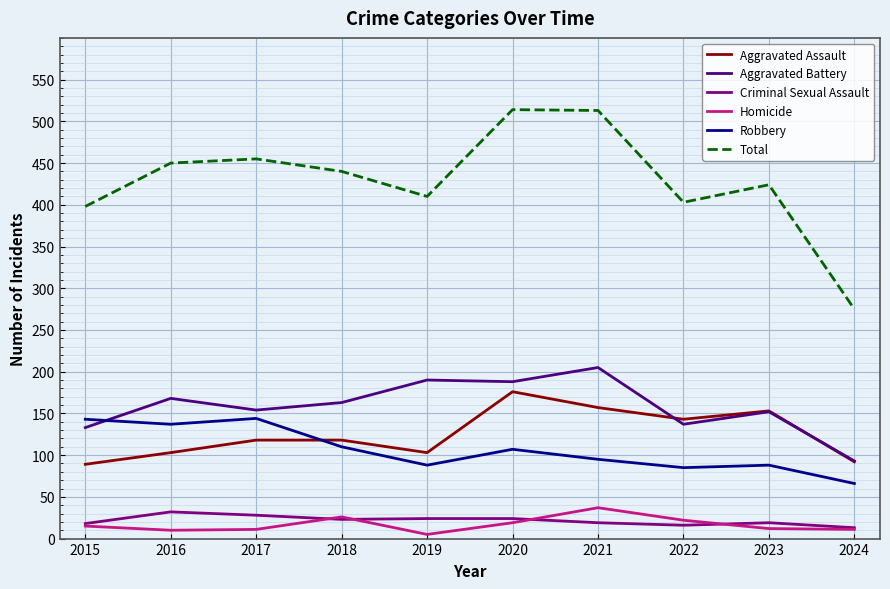

What is the maximum value for Criminal Sexual Assault?

32